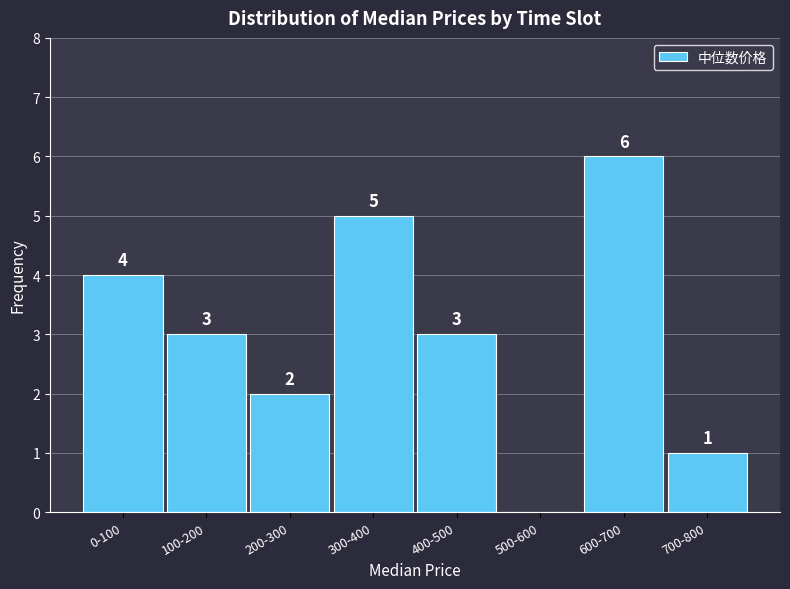

Reading left to right, transcribe all the data shown in this chart.

0-100=4	100-200=3	200-300=2	300-400=5	400-500=3	500-600=0	600-700=6	700-800=1